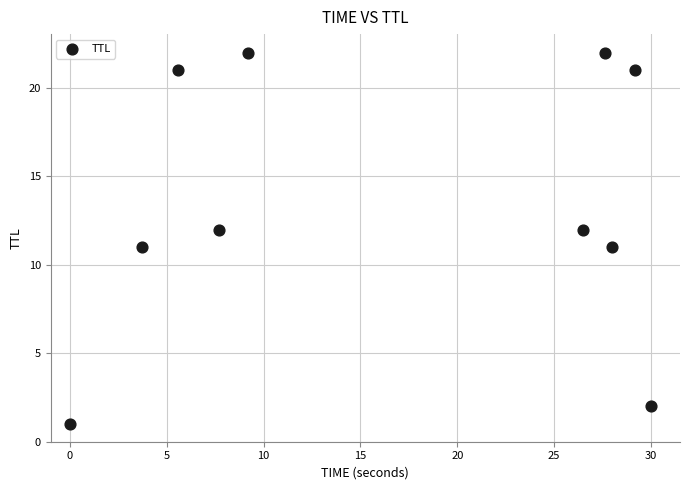

What is the average Y value?

14